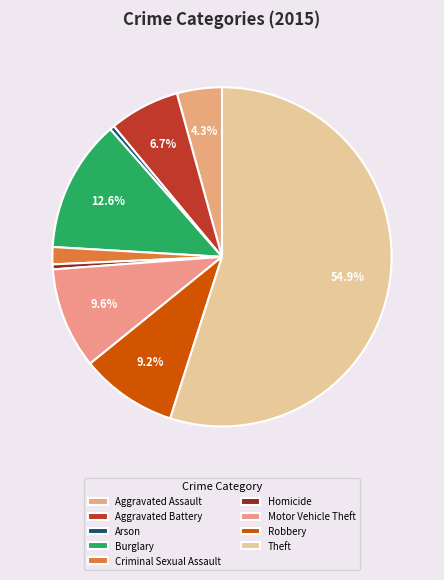

Is it true that Homicide is 0% of the pie?

True